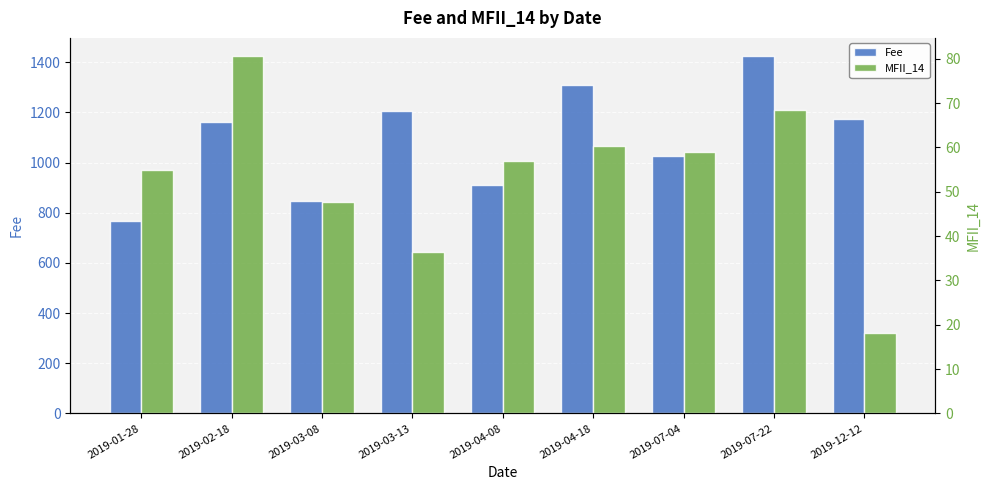

Reading right to left, list all the values displayed in this chart.

Fee: 1173.0	1426.0	1026.0	1311.0	910.0	1205.0	846.0	1163.0	766.0
MFII_14: 18.1	68.5	58.9	60.3	56.9	36.4	47.8	80.7	54.8